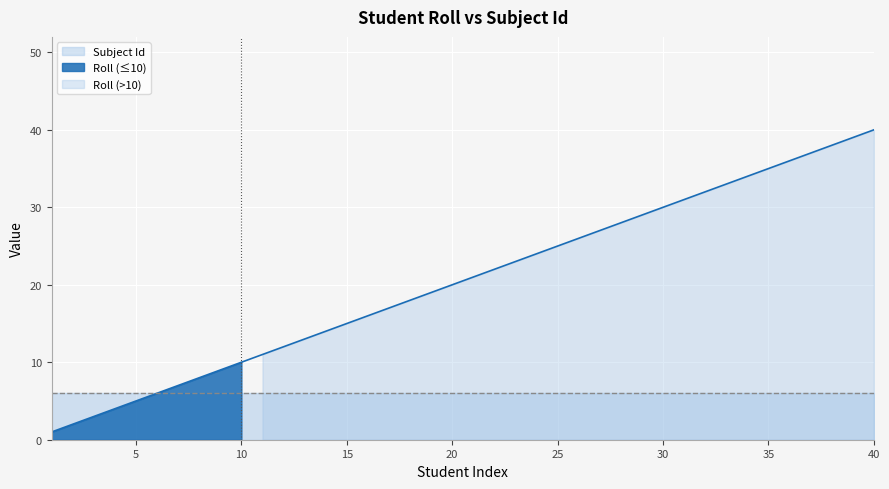

What is the minimum value shown in the chart?

1